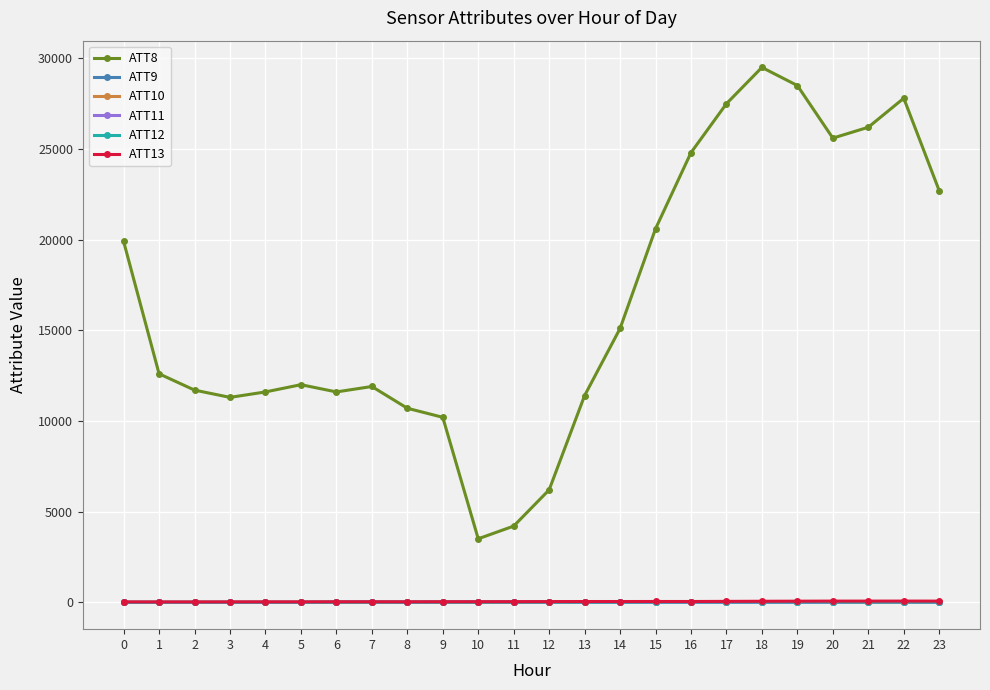

Which series has the largest range (max minus min)?

ATT8